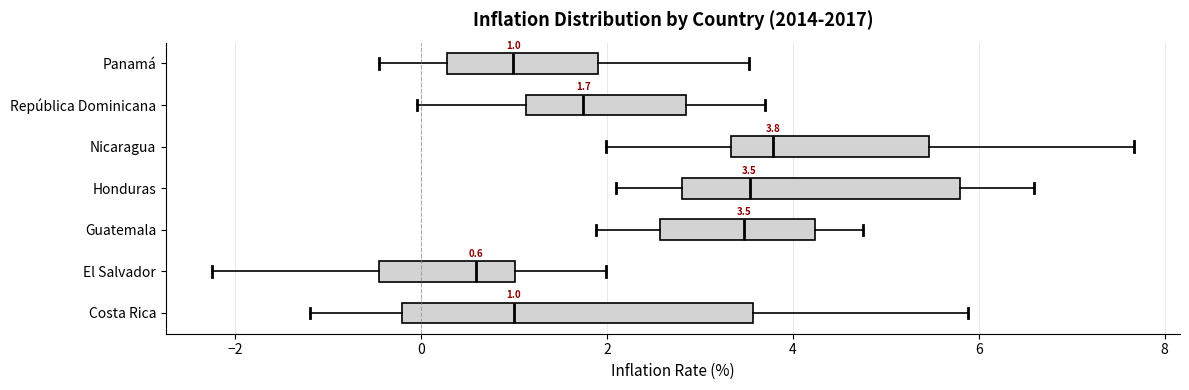

Comparing the boxes themselves (not the whiskers), which one is the widest?

Costa Rica